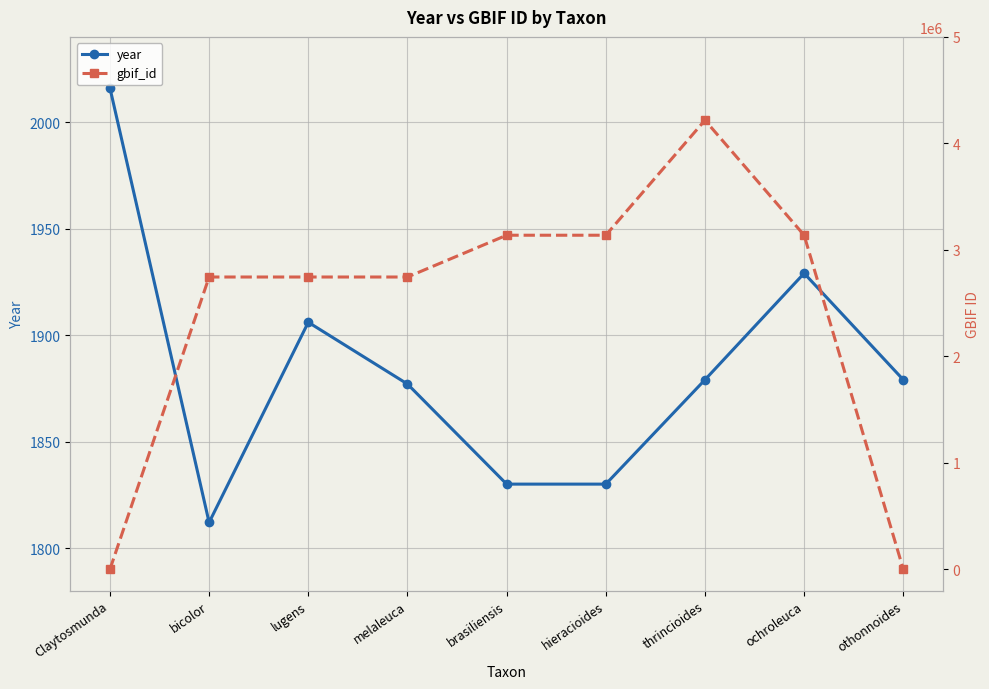

Rank the series by their maximum value, from lowest to highest.

year, gbif_id